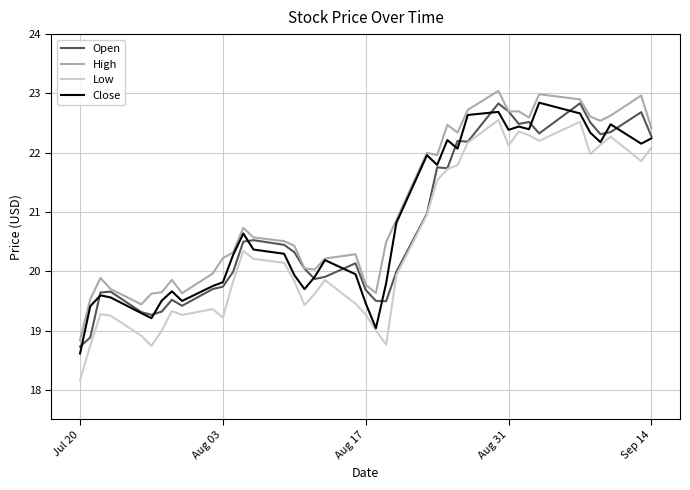

True or false: High and Low intersect in this chart.

False